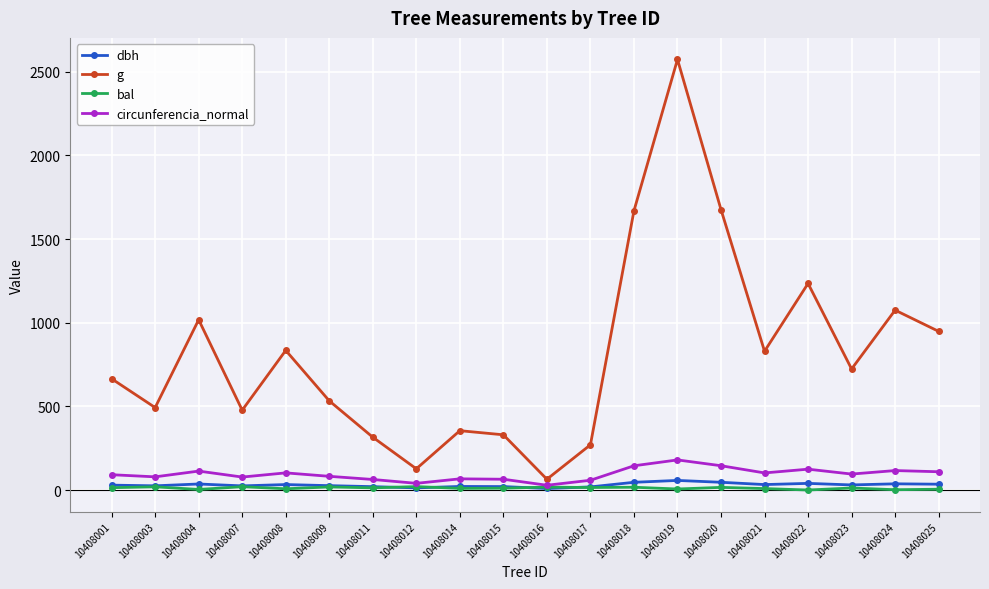

True or false: g and bal intersect in this chart.

False